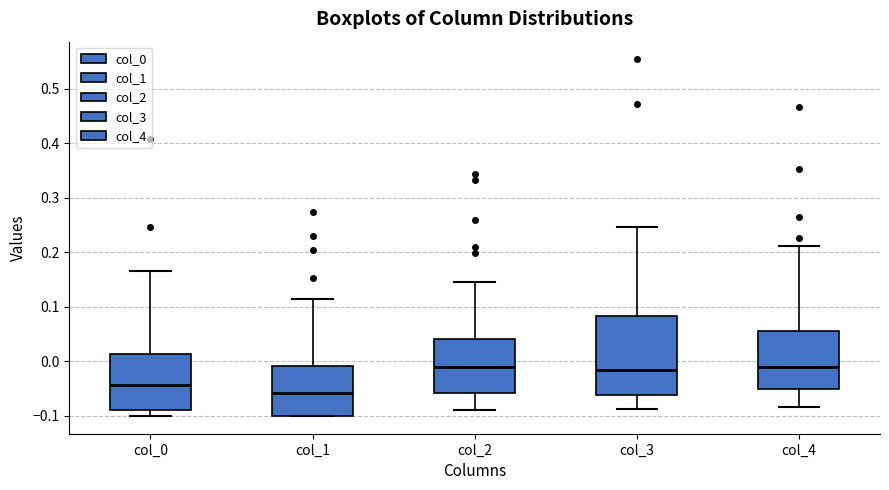

Reading left to right, transcribe this box plot: for each box, give where its median line is, the range the box spans, and where its two whiskers end, as read against the y-axis. The values are not printed on the chart, so give them approximately, as read against the axis.

col_0: median -0.04, box -0.09 to 0.01, whiskers -0.10 to 0.17
col_1: median -0.06, box -0.10 to -0.01, whiskers -0.10 to 0.11
col_2: median -0.01, box -0.06 to 0.04, whiskers -0.09 to 0.15
col_3: median -0.02, box -0.06 to 0.08, whiskers -0.09 to 0.25
col_4: median -0.01, box -0.05 to 0.06, whiskers -0.08 to 0.21